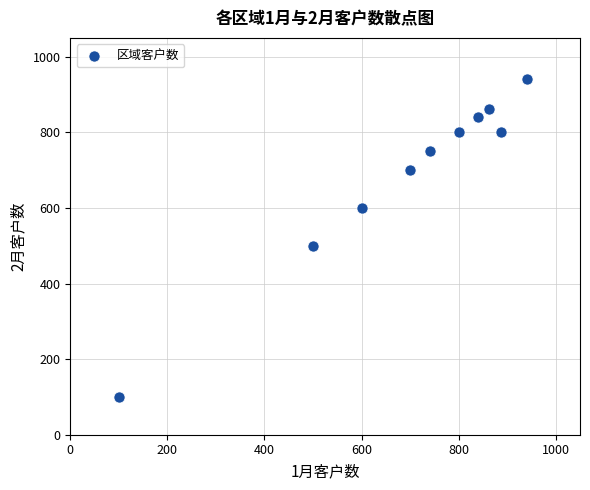

What is the average Y value?

689